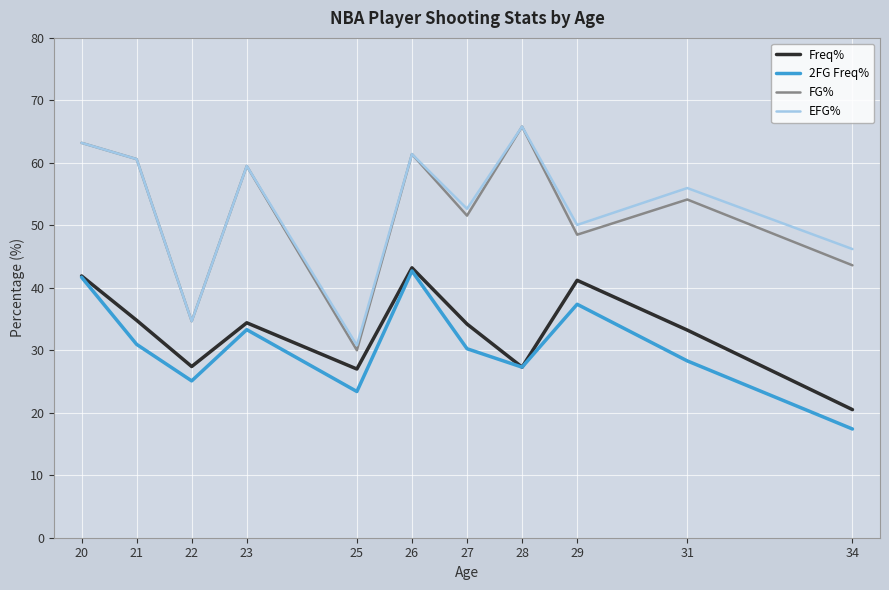

How many interior local valleys does the EFG% series have?

4